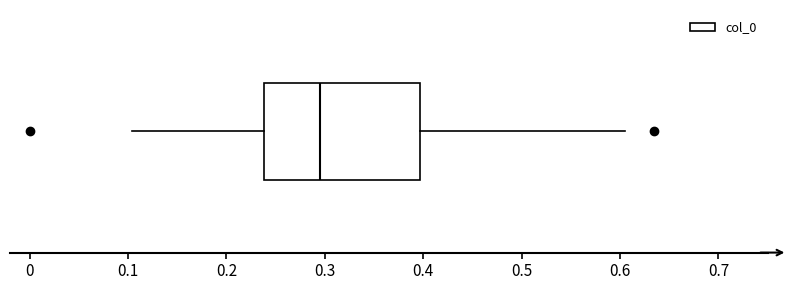

Read this box plot against the x-axis: the position of the median line, the range covered by the box, and the ends of both whiskers. The values are not printed on the chart, so give them approximately, as read against the axis.

median 0.29, box 0.24 to 0.40, whiskers 0.10 to 0.61